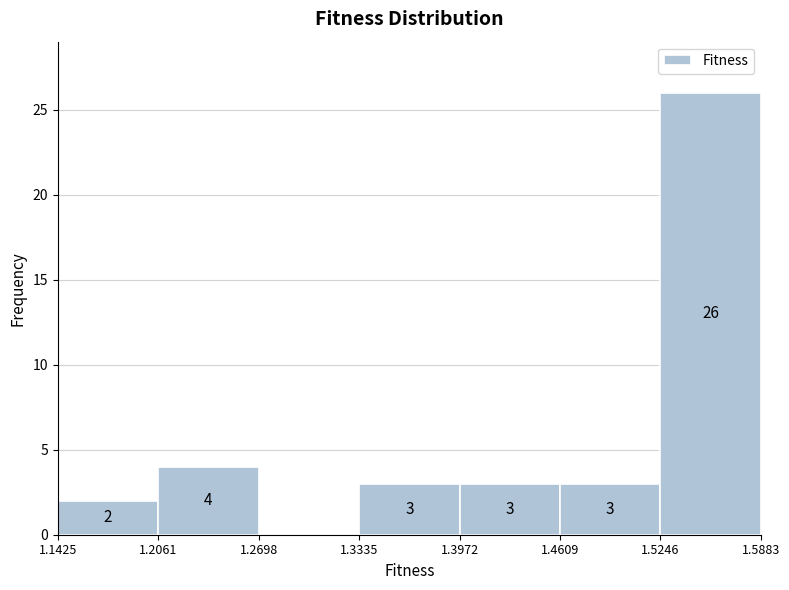

Which range on the x-axis has the tallest bar?

1.5246 to 1.5883